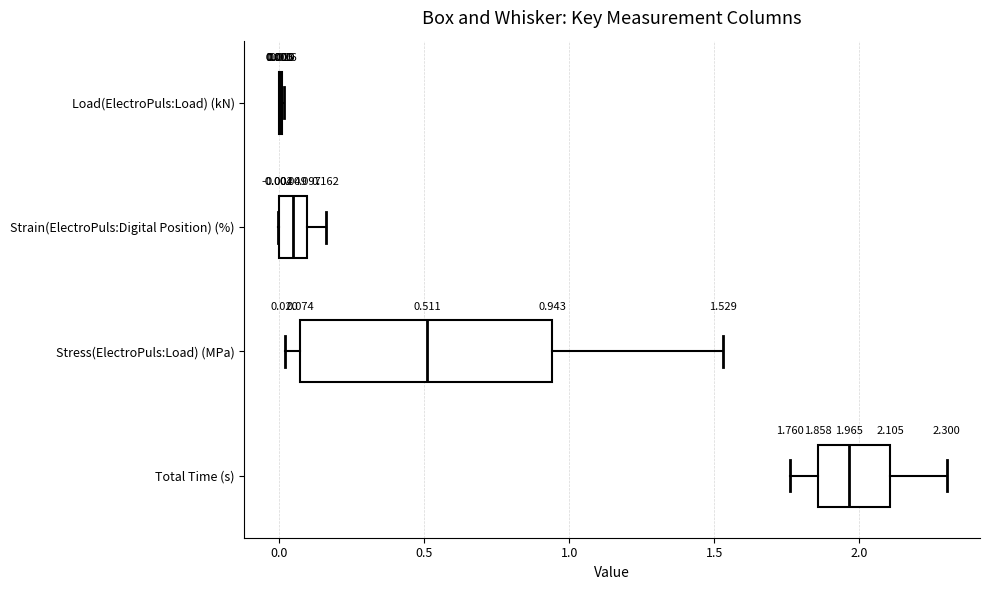

Which box is the widest, from its left edge to its right edge?

Stress(ElectroPuls:Load) (MPa)